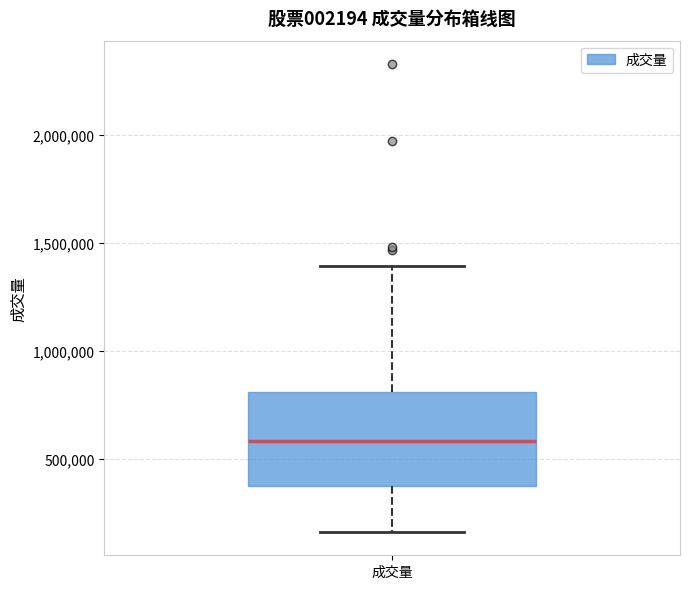

Transcribe this box plot: give where the median line is, the range the box spans, and where the two whiskers end, as read against the y-axis. The values are not printed on the chart, so give them approximately, as read against the axis.

median 600000, box 350000 to 800000, whiskers 150000 to 1400000